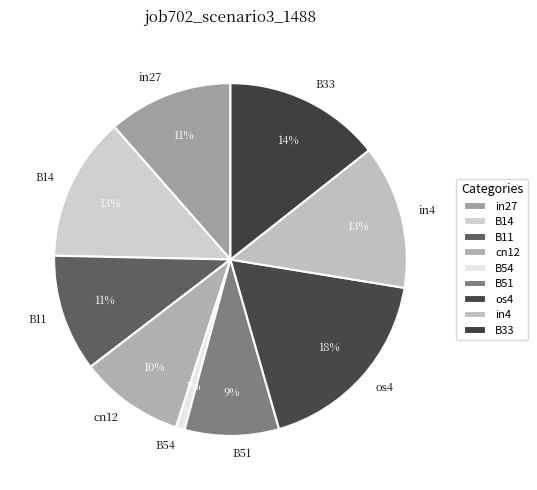

Is there a majority slice in this chart?

No